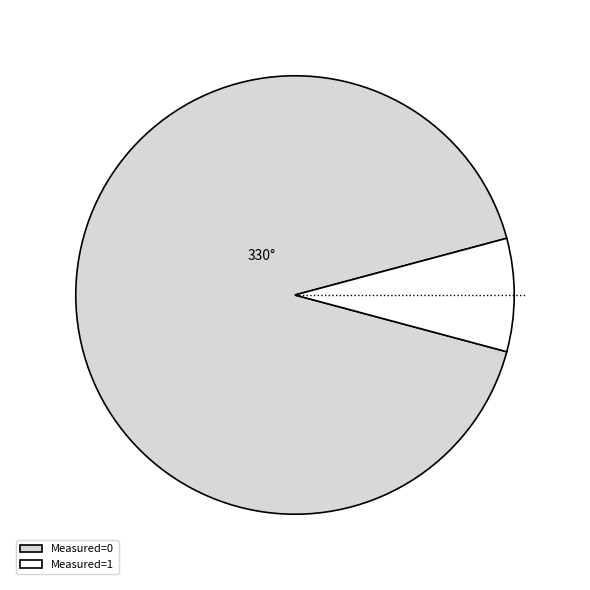

Count the number of slices in the pie.

2